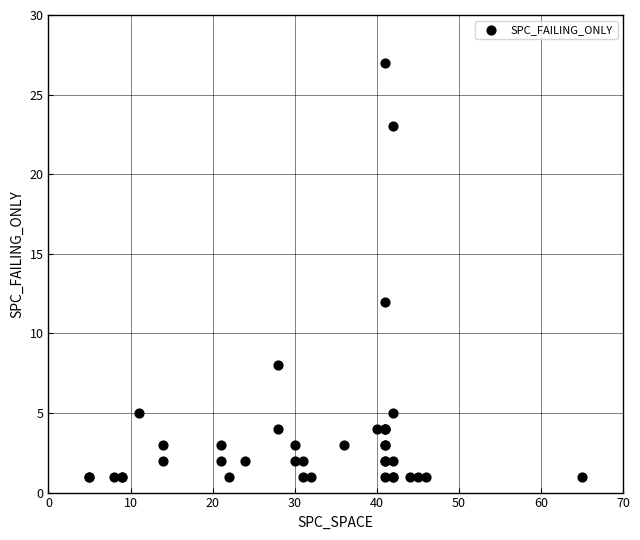

What Y value in the scatter plot is closest to 14?

12